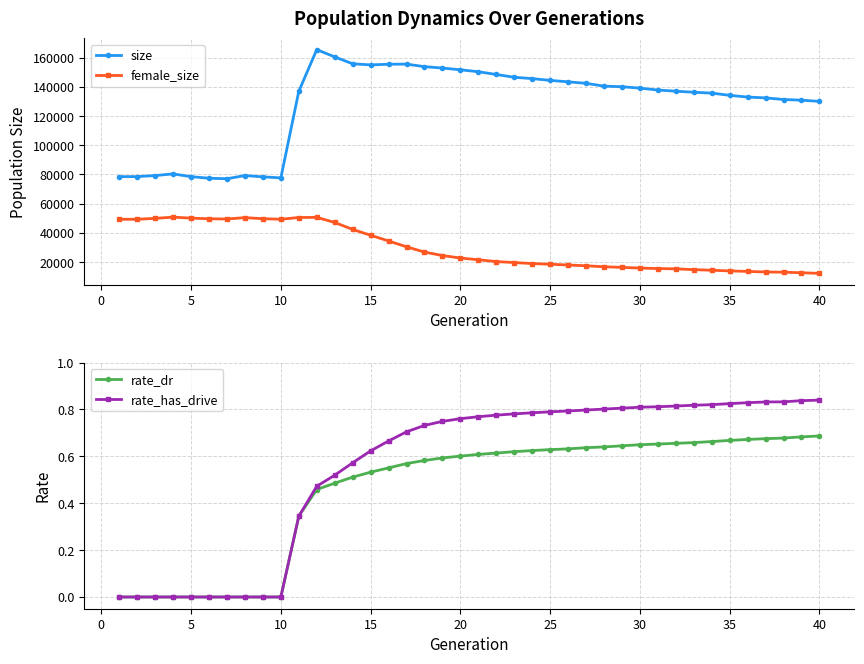

What is the difference between the maximum and minimum values in the female_size series?

38478